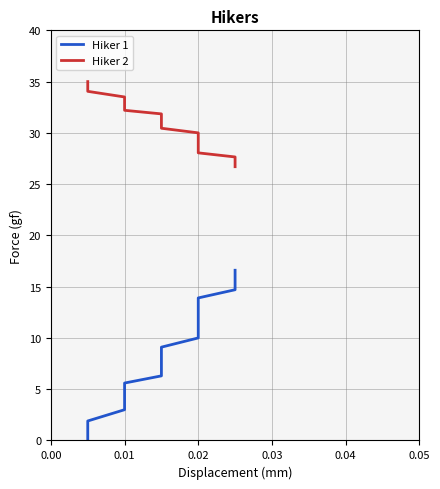

How many lines are shown in the chart?

2